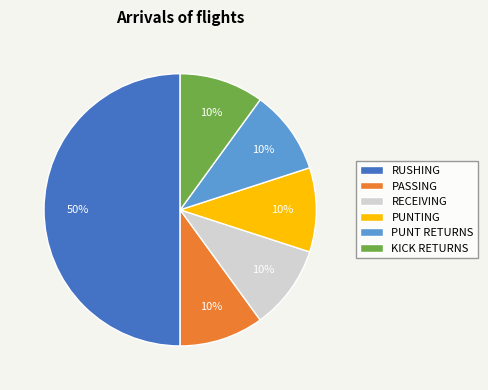

To the nearest percent, what is the average slice percentage?

17%